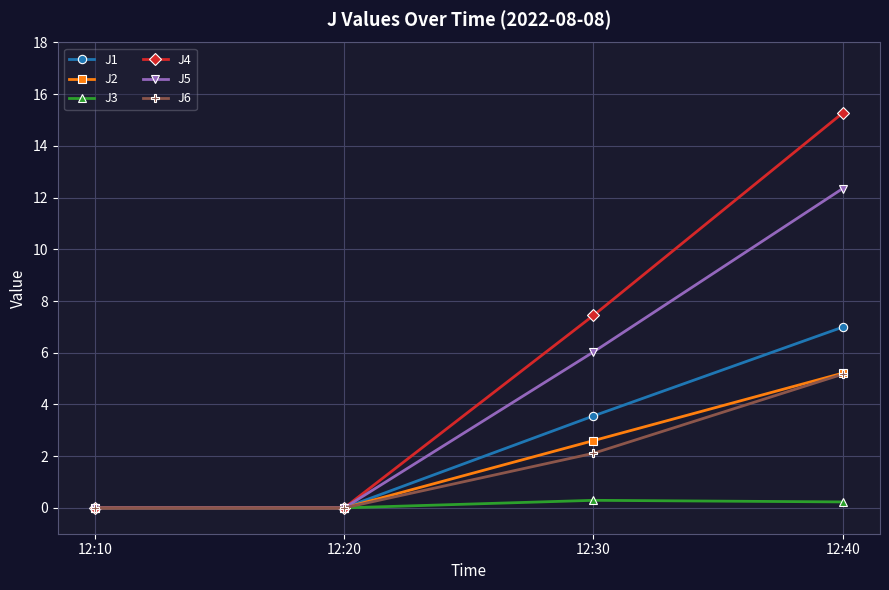

What is the maximum value shown in the chart?

15.3